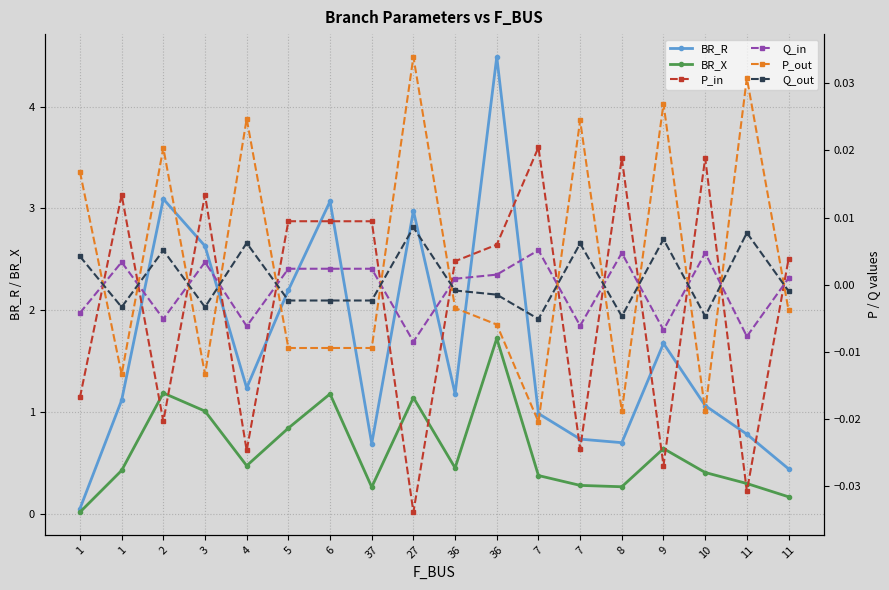

Reading left to right, what are all the values shown in this chart?

BR_R: 1=0.1	1=1.1	2=3.1	3=2.6	4=1.2	5=2.2	6=3.1	37=0.7	27=3.0	36=1.2	36=4.5	7=1.0	7=0.7	8=0.7	9=1.7	10=1.1	11=0.8	11=0.4
BR_X: 1=0.0	1=0.4	2=1.2	3=1.0	4=0.5	5=0.8	6=1.2	37=0.3	27=1.1	36=0.5	36=1.7	7=0.4	7=0.3	8=0.3	9=0.6	10=0.4	11=0.3	11=0.2
P_in: 1=-0.0	1=0.0	2=-0.0	3=0.0	4=-0.0	5=0.0	6=0.0	37=0.0	27=-0.0	36=0.0	36=0.0	7=0.0	7=-0.0	8=0.0	9=-0.0	10=0.0	11=-0.0	11=0.0
Q_in: 1=-0.0	1=0.0	2=-0.0	3=0.0	4=-0.0	5=0.0	6=0.0	37=0.0	27=-0.0	36=0.0	36=0.0	7=0.0	7=-0.0	8=0.0	9=-0.0	10=0.0	11=-0.0	11=0.0
P_out: 1=0.0	1=-0.0	2=0.0	3=-0.0	4=0.0	5=-0.0	6=-0.0	37=-0.0	27=0.0	36=-0.0	36=-0.0	7=-0.0	7=0.0	8=-0.0	9=0.0	10=-0.0	11=0.0	11=-0.0
Q_out: 1=0.0	1=-0.0	2=0.0	3=-0.0	4=0.0	5=-0.0	6=-0.0	37=-0.0	27=0.0	36=-0.0	36=-0.0	7=-0.0	7=0.0	8=-0.0	9=0.0	10=-0.0	11=0.0	11=-0.0